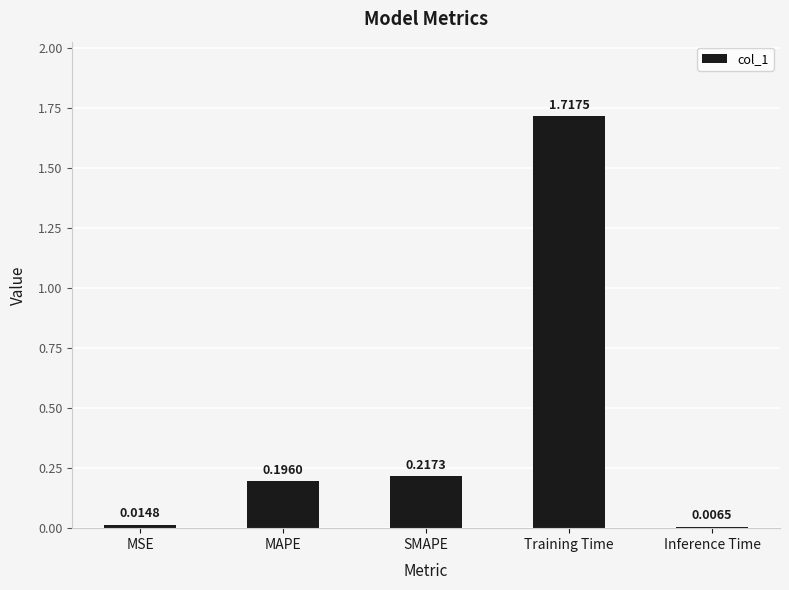

Does the chart contain stacked bars?

No